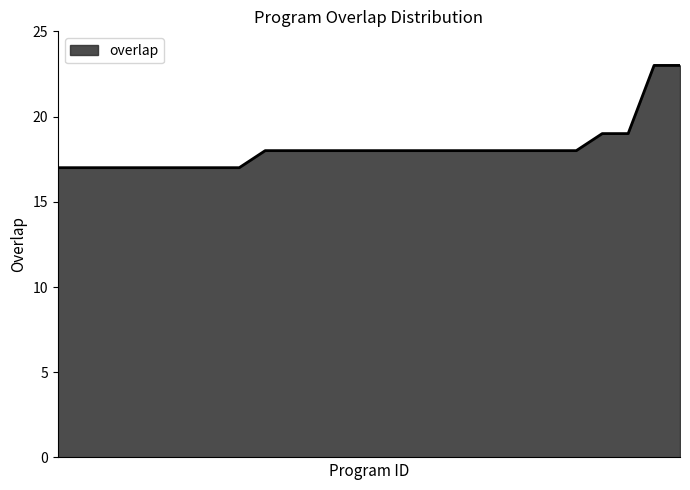

What is the greatest value displayed?

23